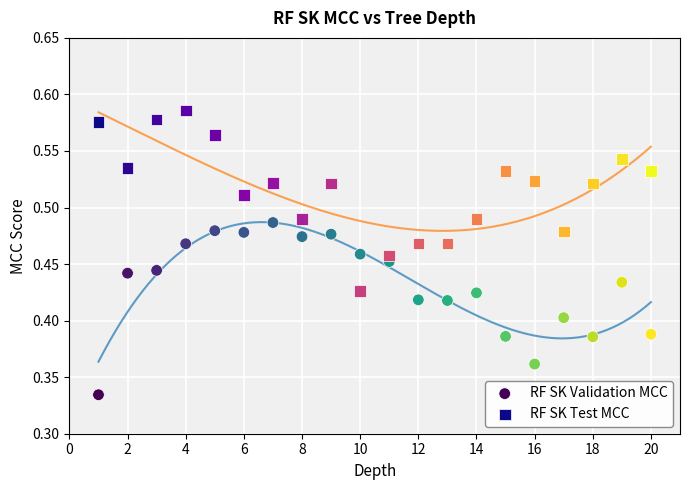

Which series has the widest spread of Y values?

RF SK Test MCC